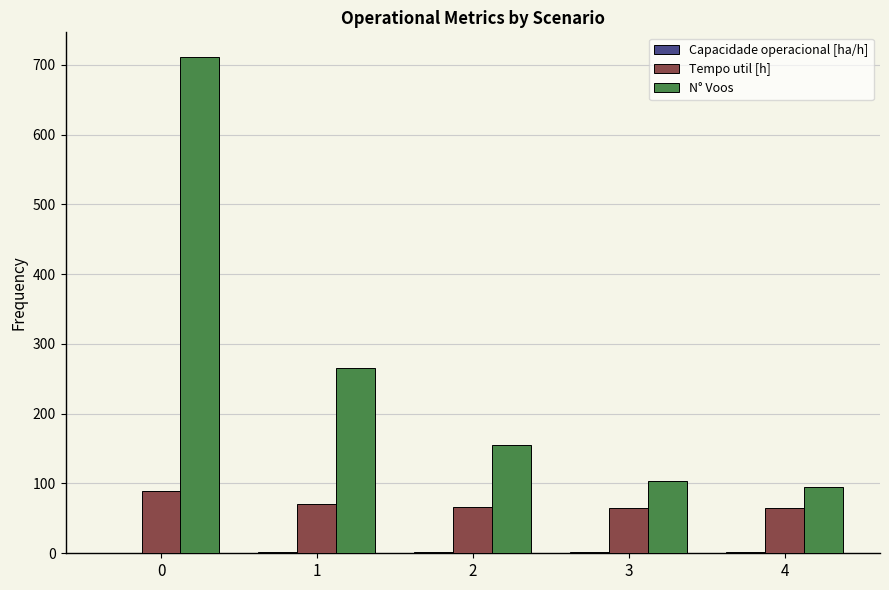

What is the sum of all Tempo util [h] values?

355.9